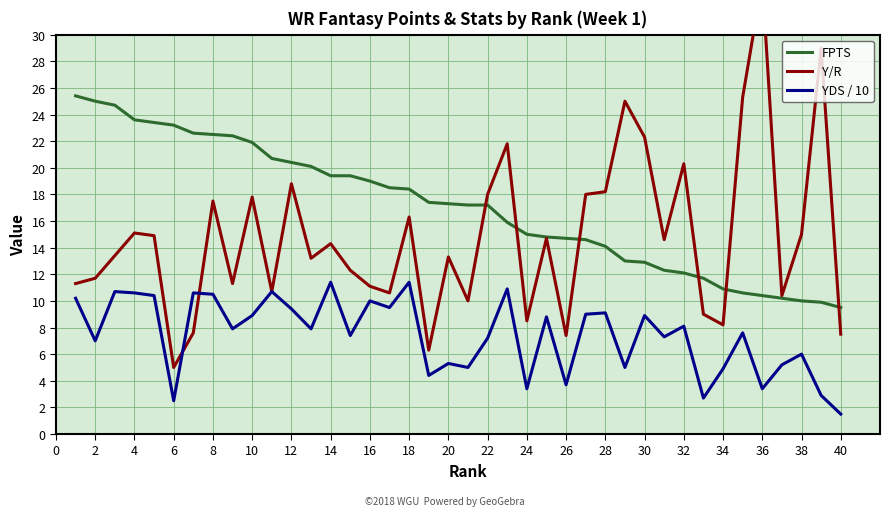

True or false: FPTS has a value of 35.1 at 8.

False